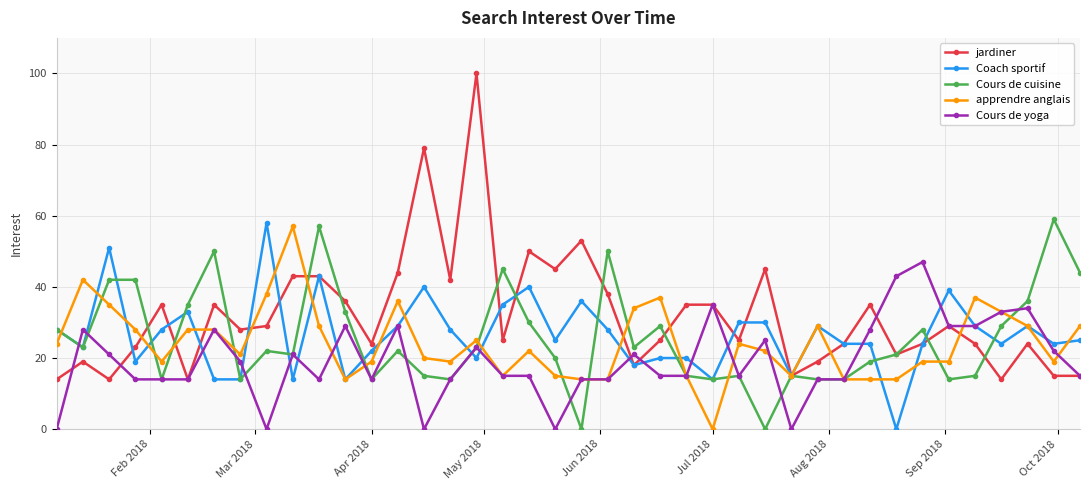

What is the maximum value for Cours de yoga?

47